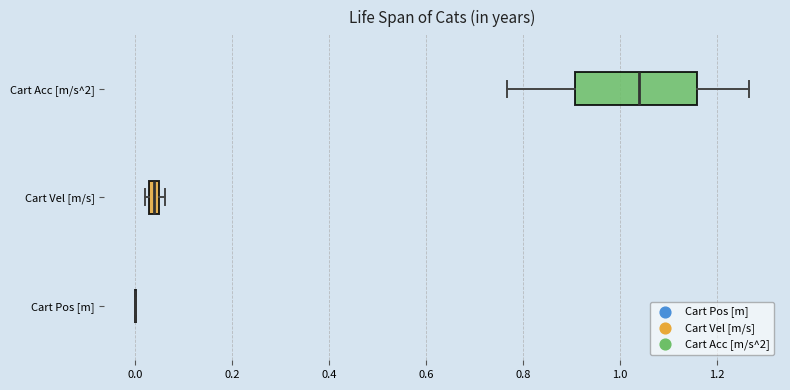

Which box is the widest, from its left edge to its right edge?

Cart Acc [m/s^2]